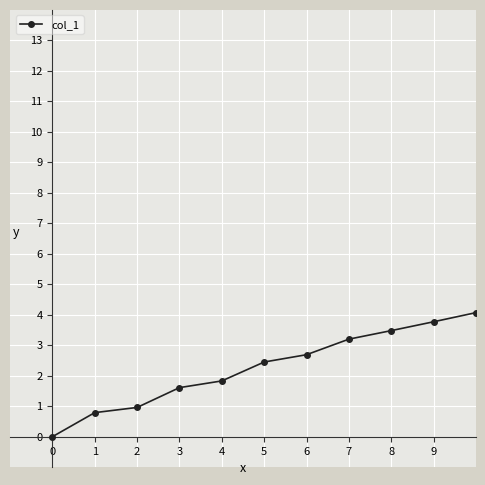

What is the value of the 3rd point from the left?

1.0